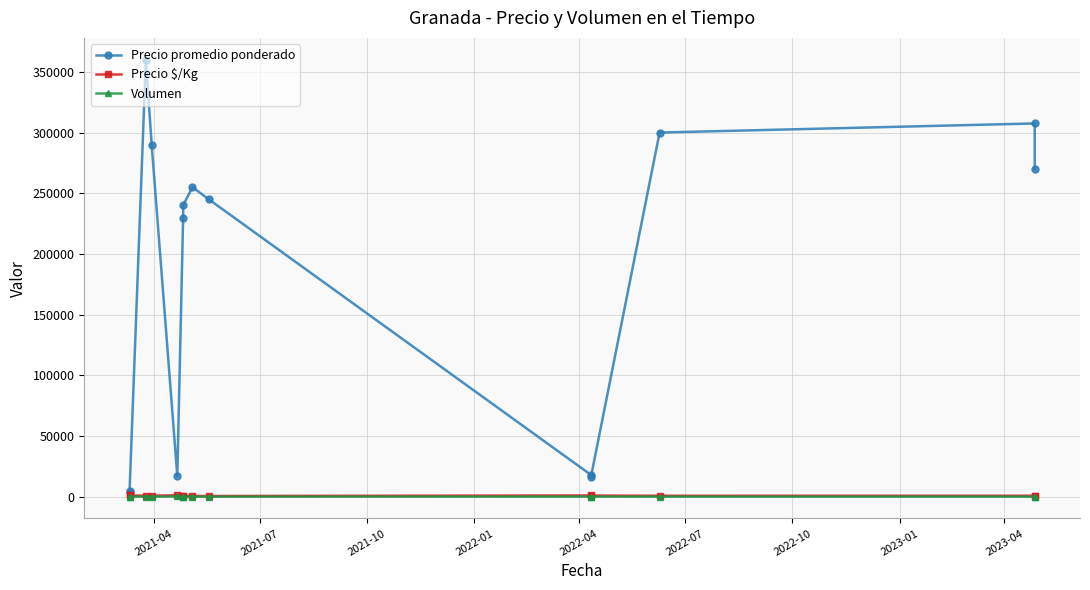

Reading right to left, what are all the values shown in this chart?

Precio promedio ponderado: 270000	307500	300000	16000	18000	245000	255000	240000	230000	17000	290000	360000	4000	4800
Precio $/Kg: 675	769	750	889	1000	544	638	533	575	1133	725	800	1000	1200
Volumen: 15	18	7	60	45	16	12	34	24	150	8	15	80	120